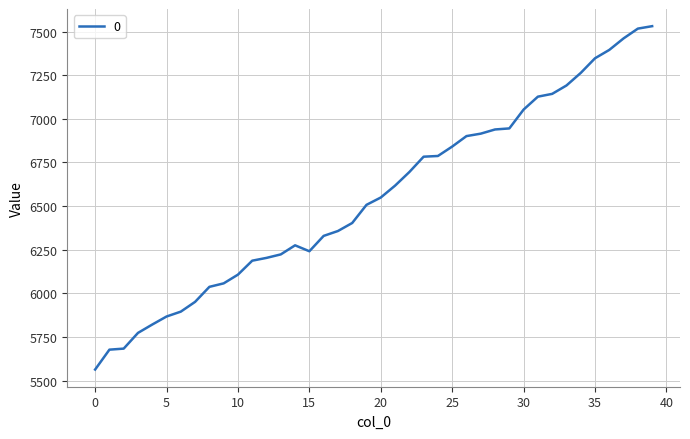

How many lines are shown in the chart?

1